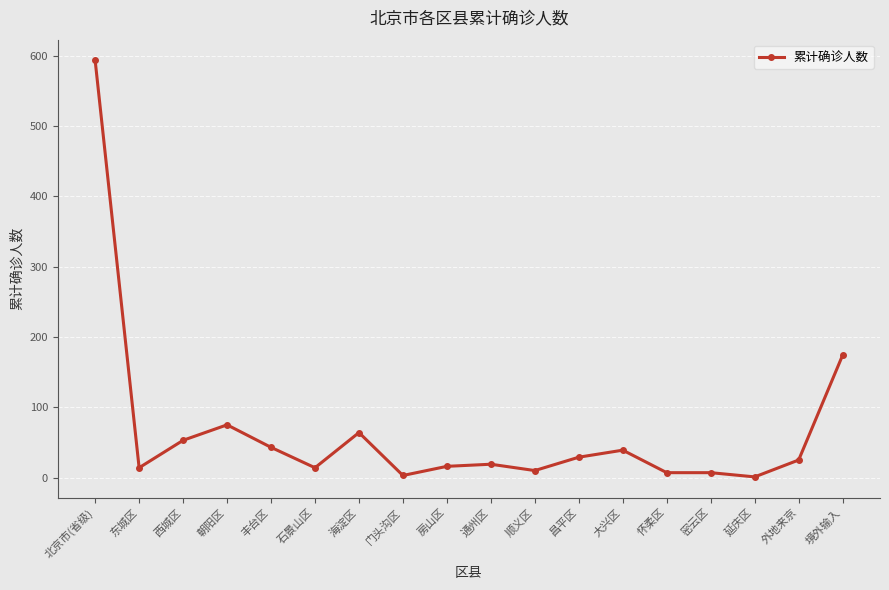

Where is the data nearest to the value 297?

境外输入